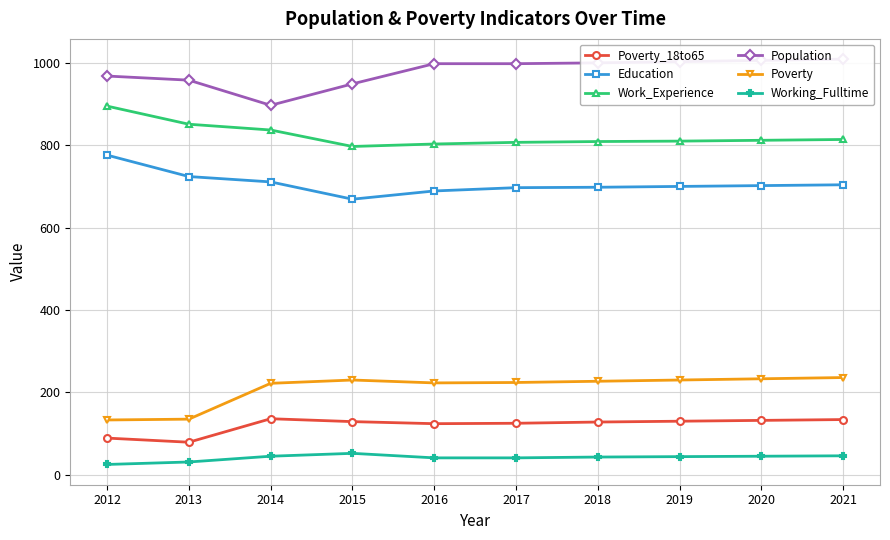

Between 2012 and 2015, which series saw the biggest shift?

Education